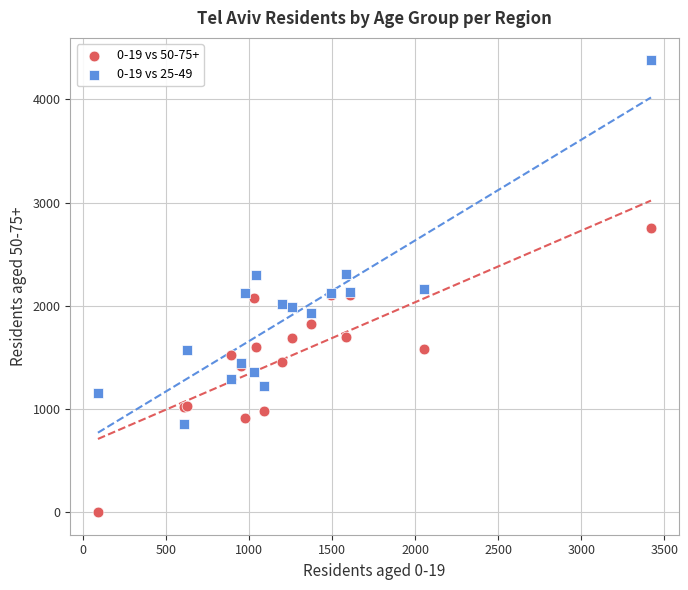

Which series has the largest Y range (max minus min)?

0-19 vs 25-49